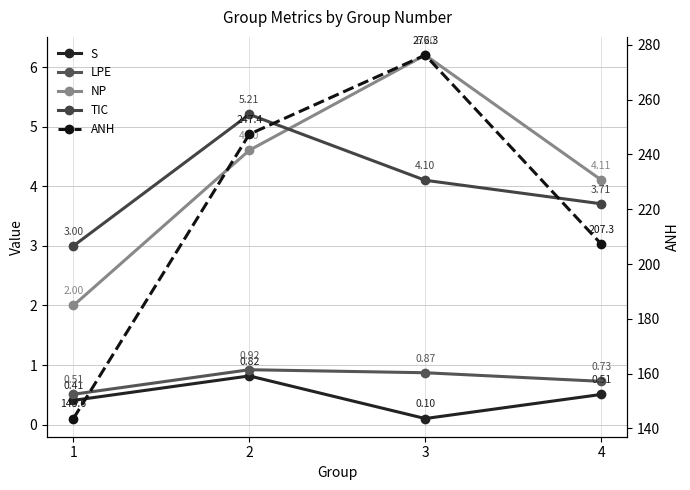

Is it true that ANH equals 209.3 at 1?

False